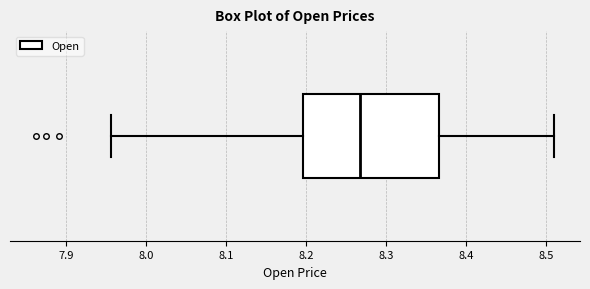

Where does the right whisker of the box end on the x-axis? The values are not printed on the chart, so give them approximately, as read against the axis.

8.51